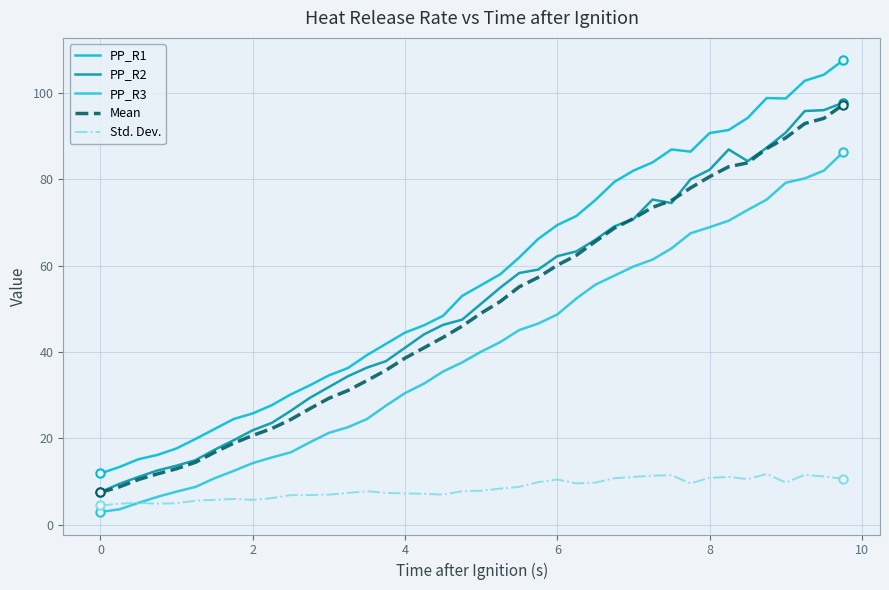

How many lines are shown in the chart?

5